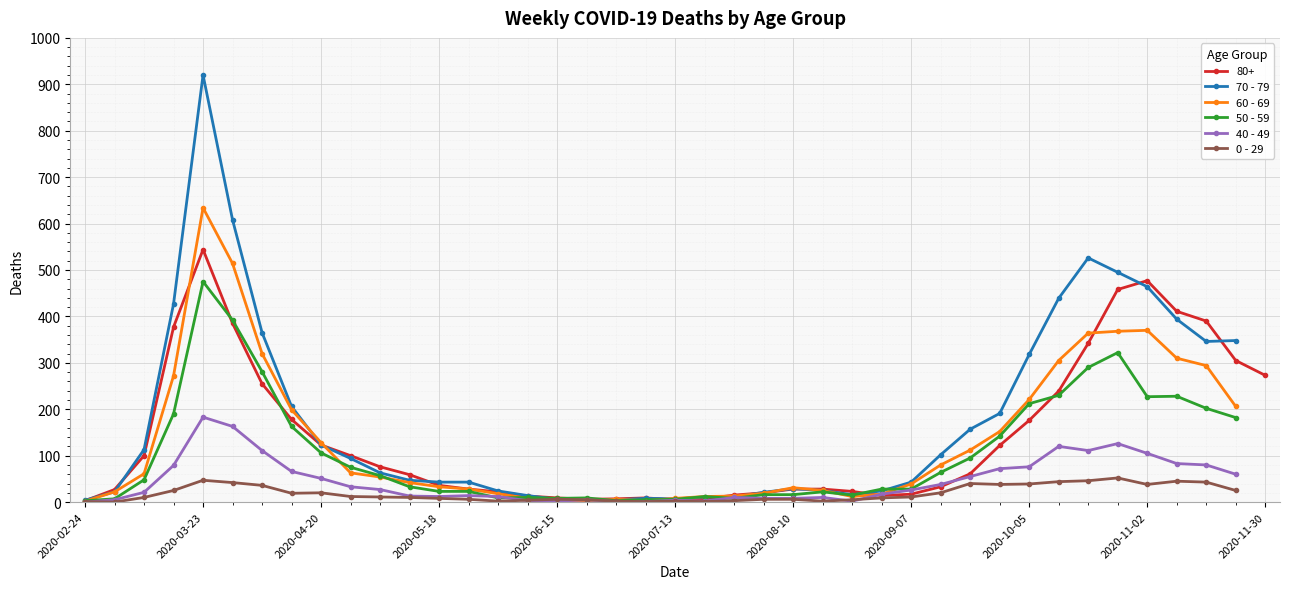

True or false: 70 - 79 and 40 - 49 cross at least once.

False